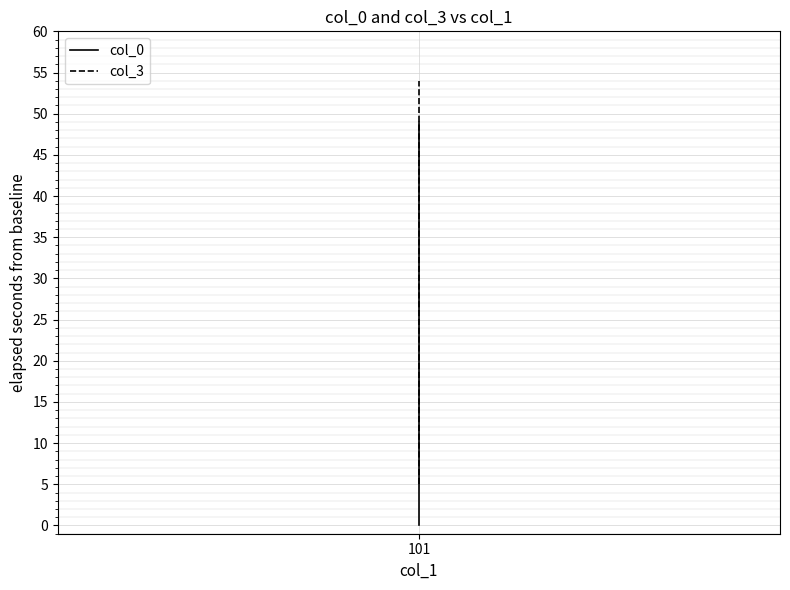

The col_3 series shows 3.9 at 101. True or false?

False